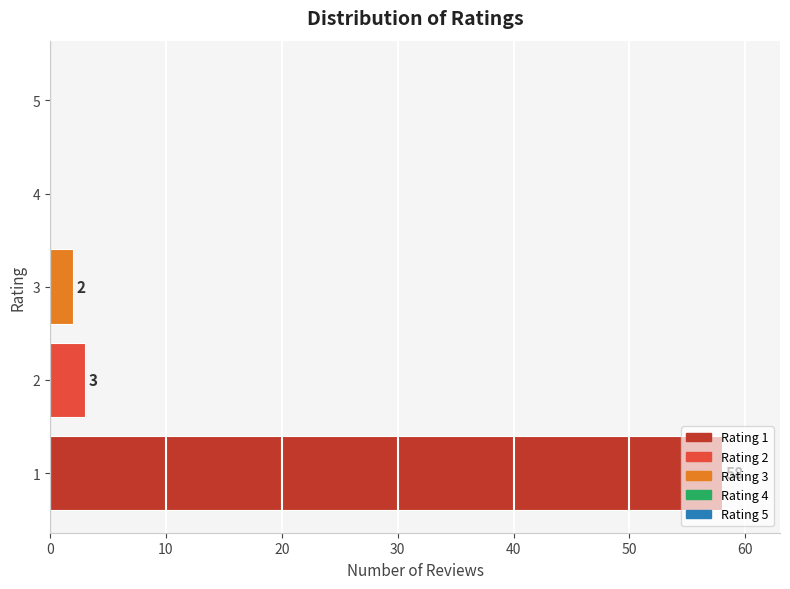

What is the sum of all values?

63